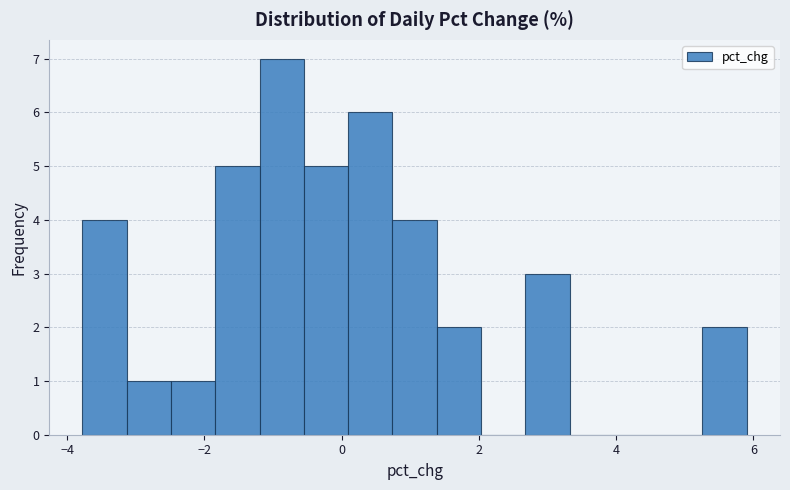

Read against the x-axis, roughly where is the centre of the tallest bar?

-0.8